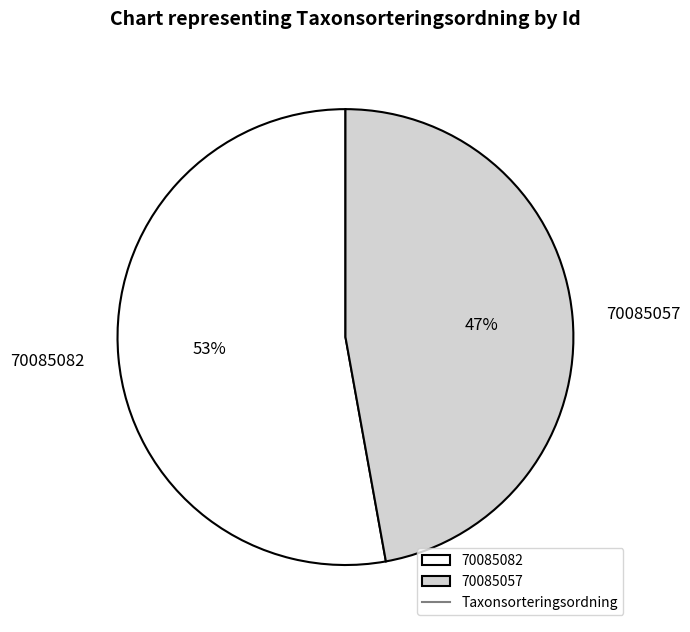

Between 70085082 and 70085057, which is larger?

70085082